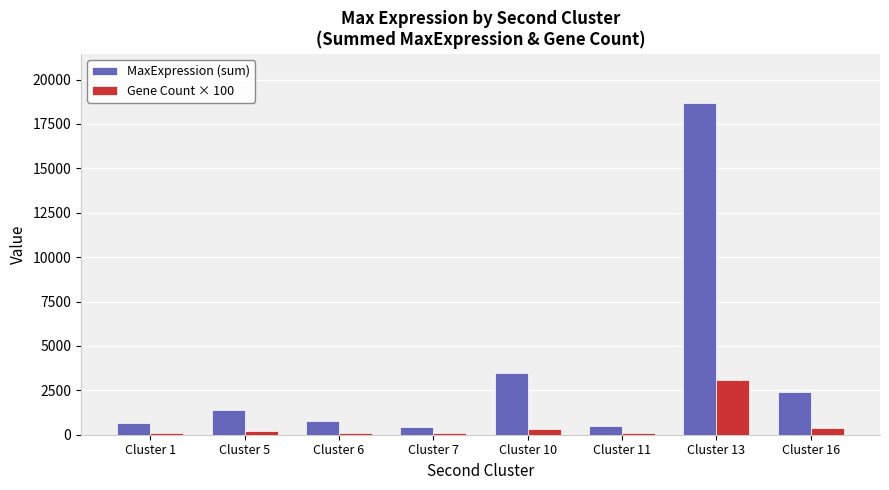

What is the total value across all series at Cluster 7?

507